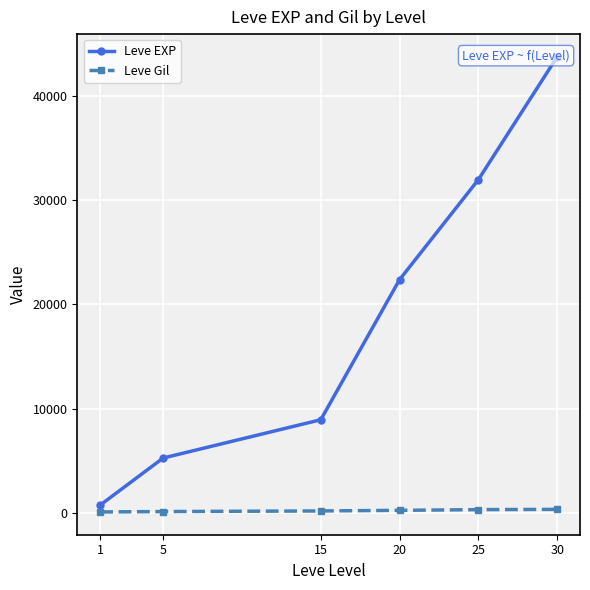

True or false: Leve EXP has a value of 43730.0 at 30.

True